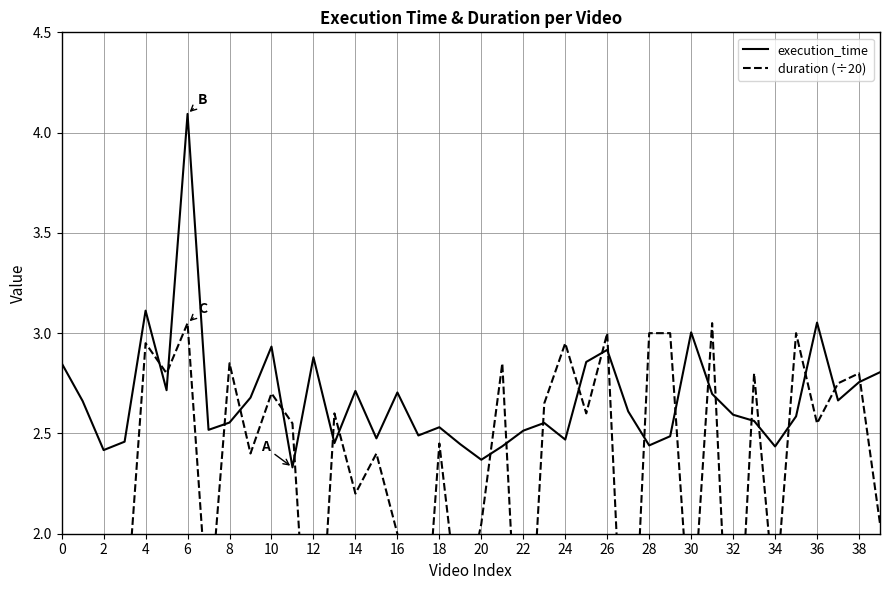

Which series changed the most between 28 and 29?

execution_time